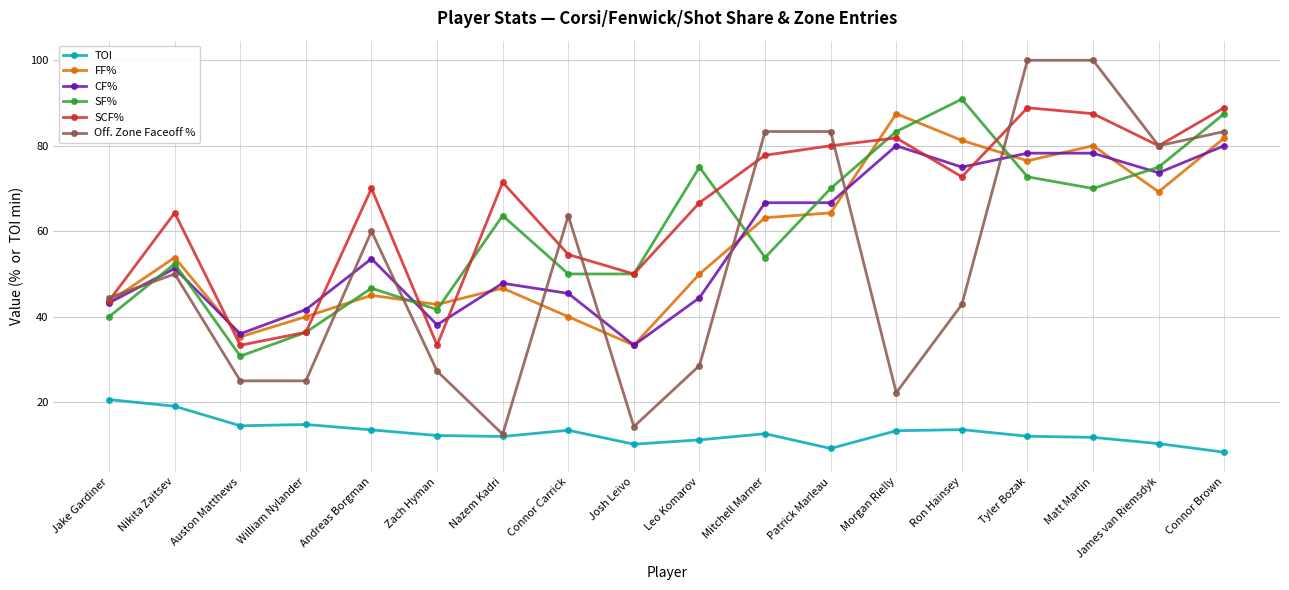

At which category does SCF% reach its first local valley?

Auston Matthews